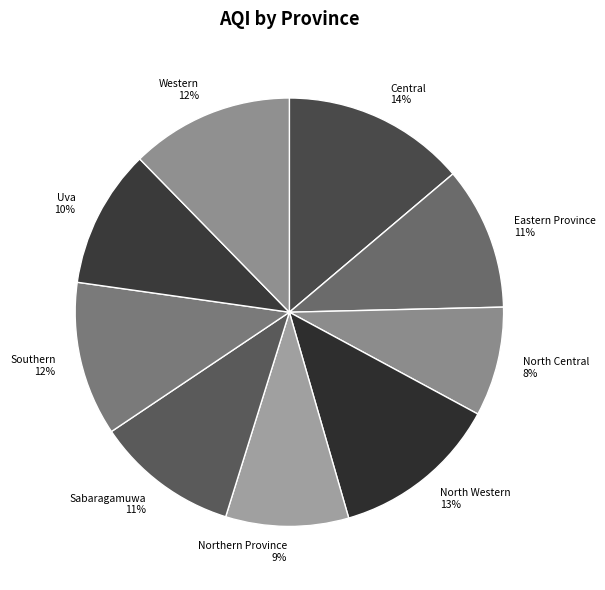

To the nearest percent, what is the difference between the Sabaragamuwa and Northern Province slice percentages?

2%